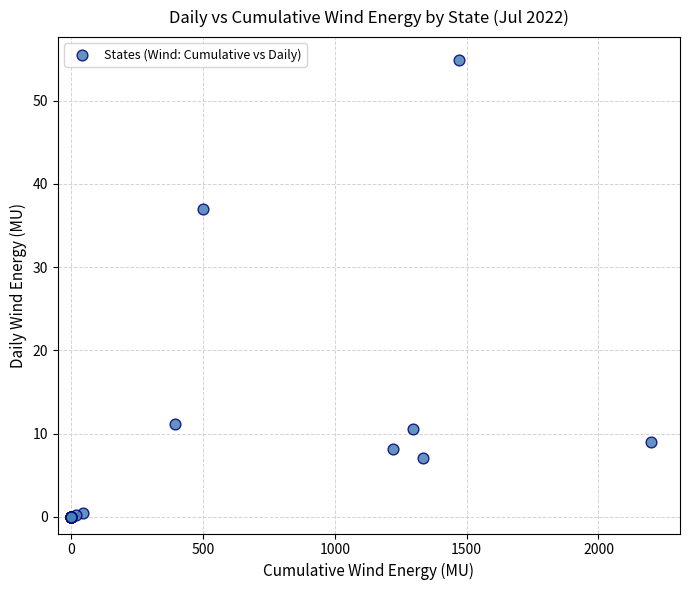

What Y value in the scatter plot is closest to 27?

37.0